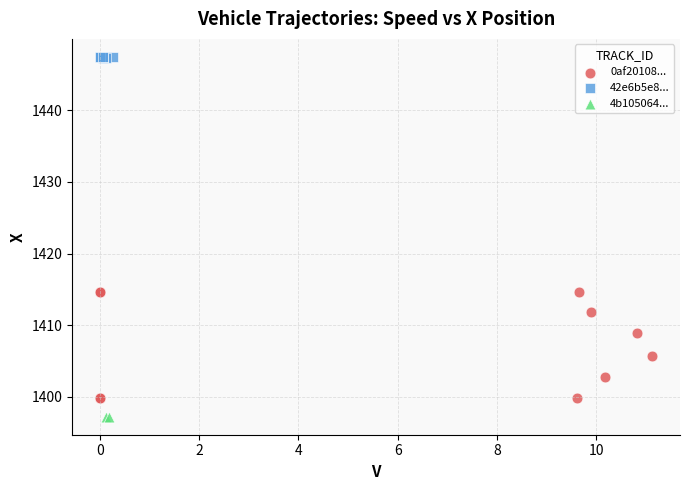

Which series reaches the minimum Y coordinate?

4b105064...